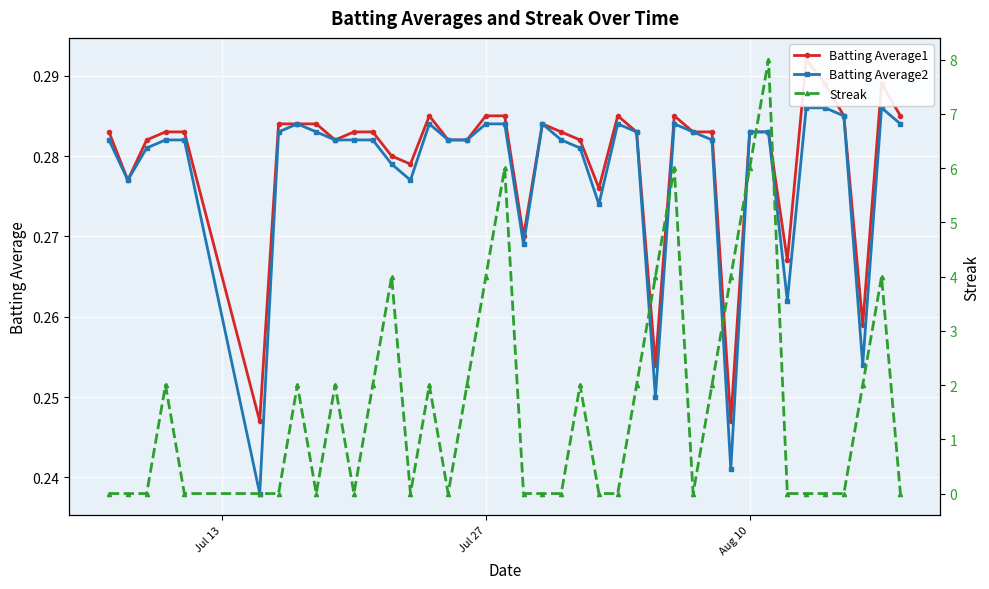

In Batting Average2, how many points are lower than both neighbors (excluding endpoints)?

9